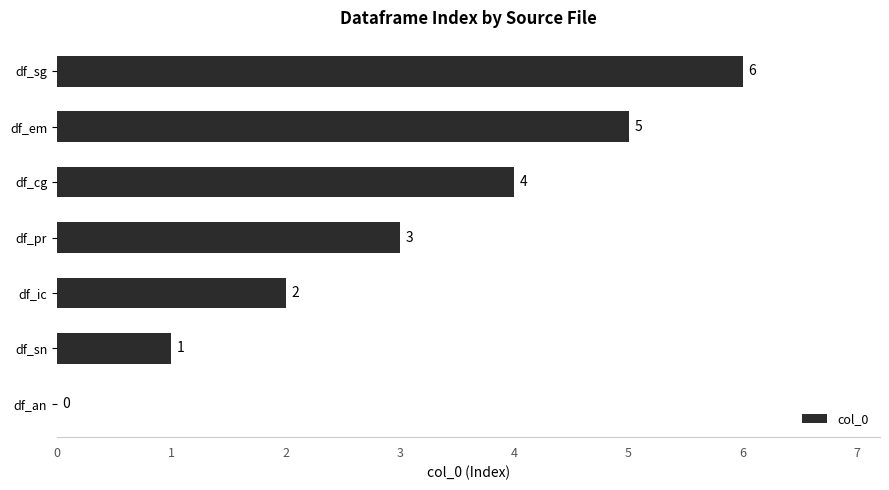

What is the sum of all values?

21